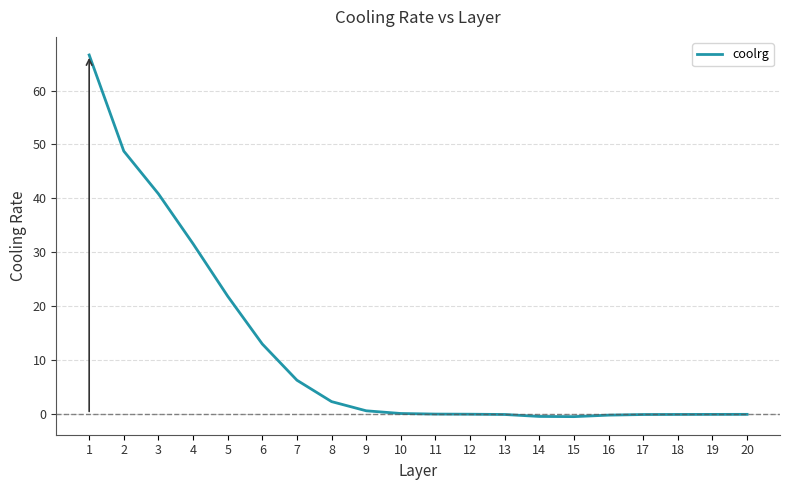

Which has a higher value, 20 or 7?

7